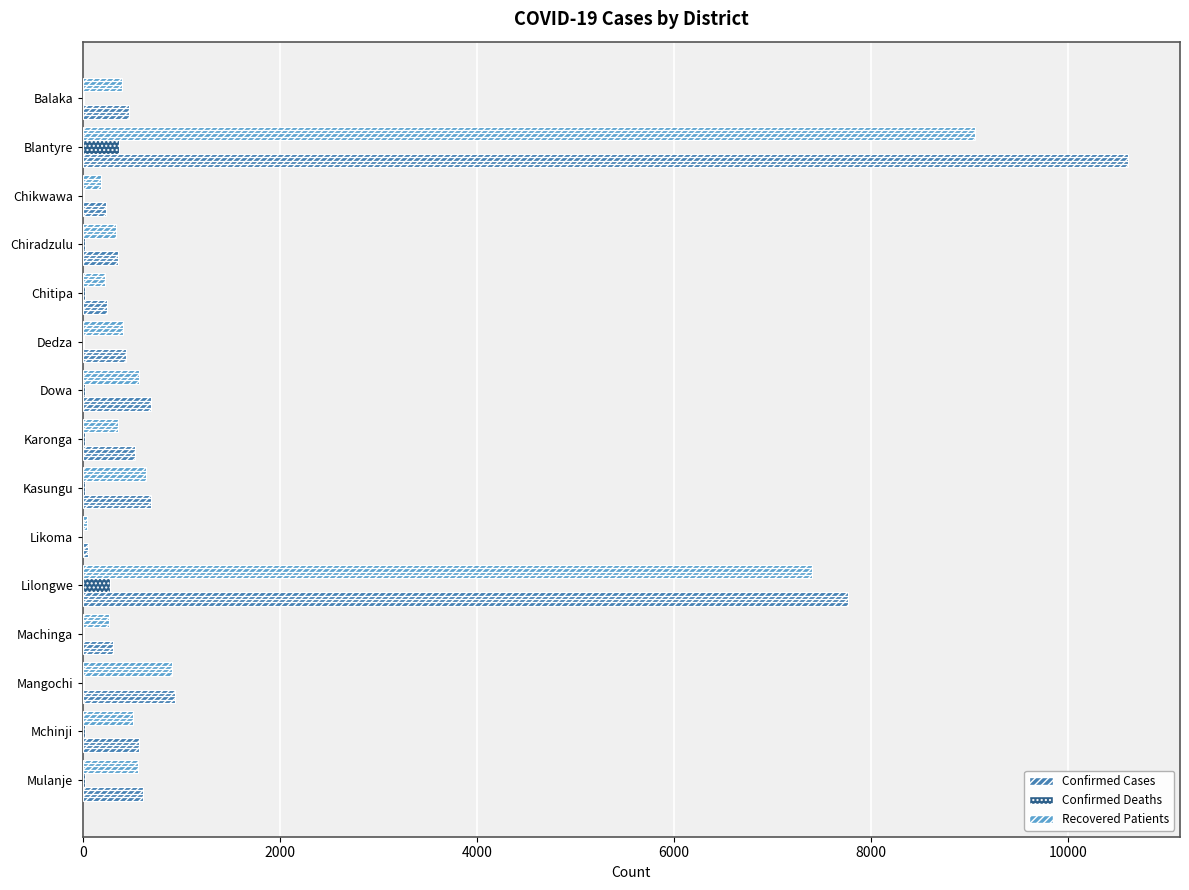

At which category is the sum across all series the highest?

Blantyre